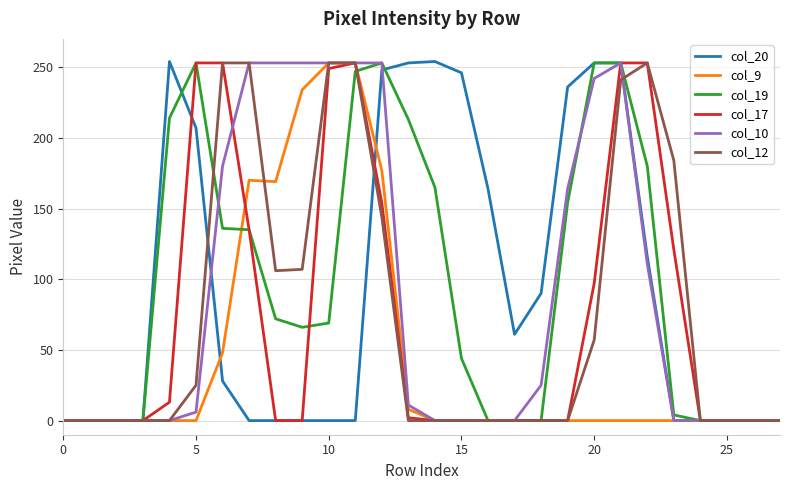

What is the maximum value for col_9?

253